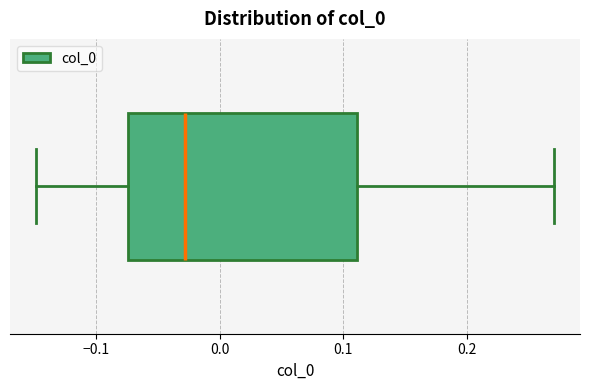

Where does the left whisker of the box end on the x-axis? The values are not printed on the chart, so give them approximately, as read against the axis.

-0.15